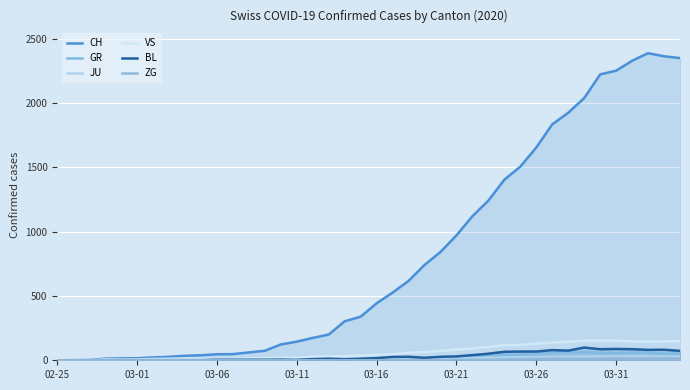

Reading left to right, list all the values displayed in this chart.

CH: 0	1	2	13	15	16	22	27	35	39	47	48	61	74	123	145	174	200	303	339	443	526	617	741	842	971	1120	1241	1404	1505	1654	1834	1924	2038	2222	2251	2328	2387	2363	2349
GR: 0	0	0	0	0	0	0	0	0	0	0	0	0	0	0	0	0	0	6	0	9	9	13	18	24	24	27	29	43	45	52	58	63	63	58	58	59	60	51	52
JU: 0	0	1	1	1	1	1	1	1	2	5	5	5	5	5	6	6	8	8	9	9	11	11	12	14	13	18	18	22	23	22	25	27	28	28	29	29	29	28	27
VS: 0	0	0	6	6	7	10	12	13	11	12	12	16	17	20	21	28	30	34	36	42	47	59	64	73	83	92	104	118	119	129	138	143	153	154	153	147	147	147	150
BL: 0	0	0	0	1	1	1	1	1	1	4	4	4	4	5	3	9	12	8	12	17	26	27	19	27	30	40	51	66	68	68	79	75	99	86	88	86	81	82	73
ZG: 0	0	0	0	0	0	0	0	0	0	0	0	0	0	0	0	0	0	0	0	0	0	0	1	1	3	3	3	6	9	10	12	12	12	13	14	13	14	15	14